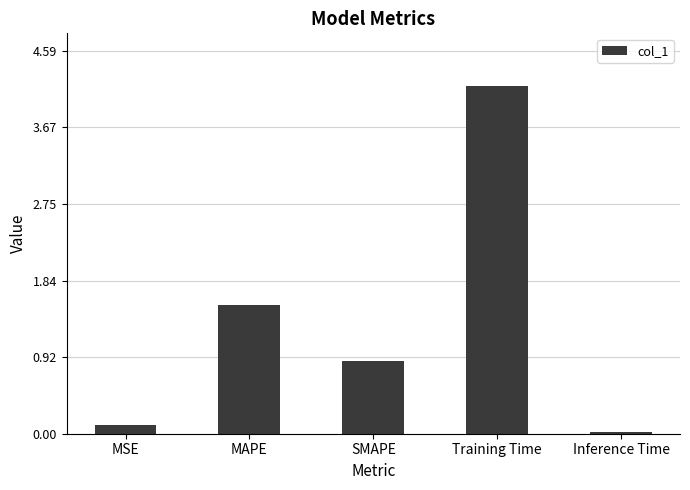

What position from the right is MAPE?

4